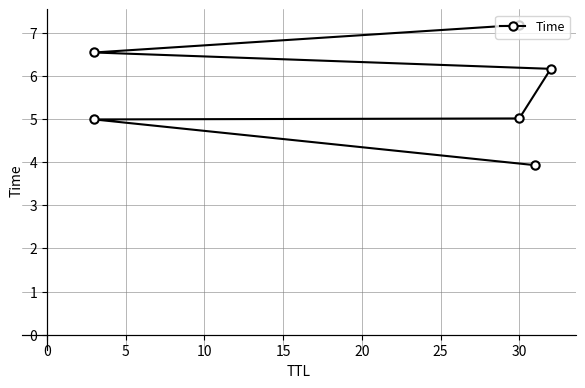

What is the maximum value shown in the chart?

7.2